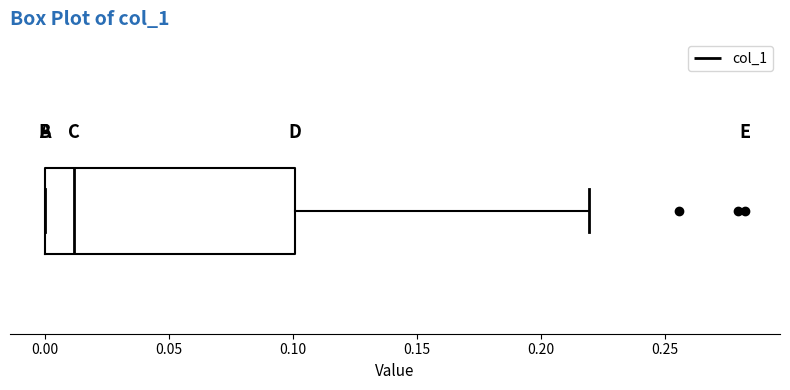

Read this box plot against the x-axis: the position of the median line, the range covered by the box, and the ends of both whiskers. The values are not printed on the chart, so give them approximately, as read against the axis.

median 0.01, box 0.00 to 0.10, whiskers 0.00 to 0.22